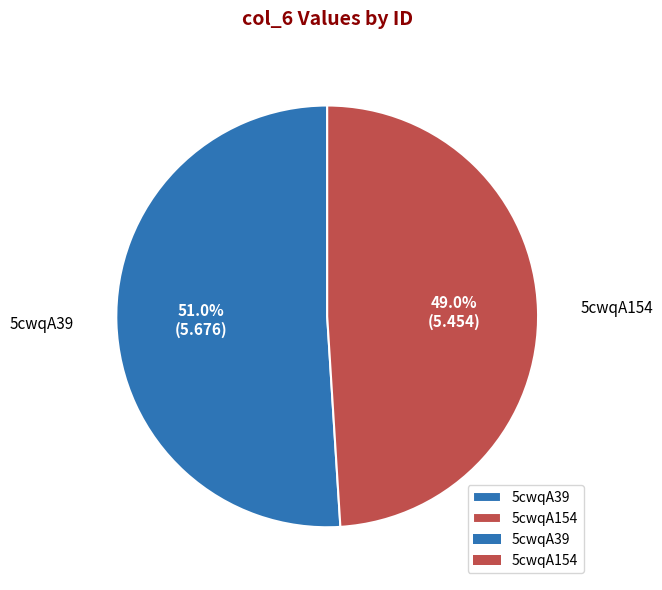

Combined, what portion of the pie is 5cwqA154 and 5cwqA39?

100.0%